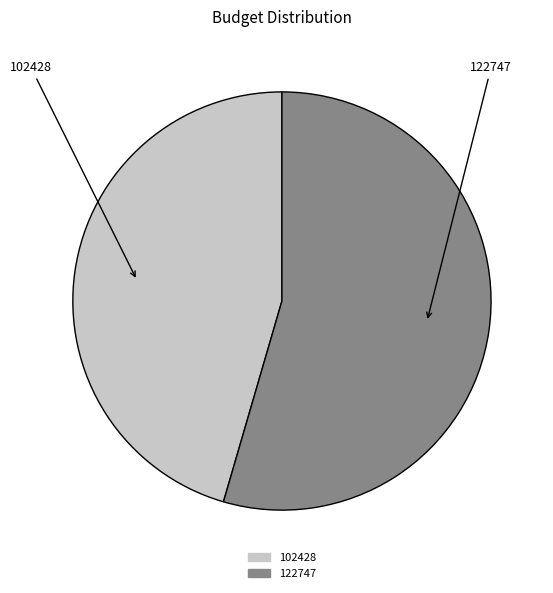

Rank the categories by value from highest to lowest.

122747, 102428